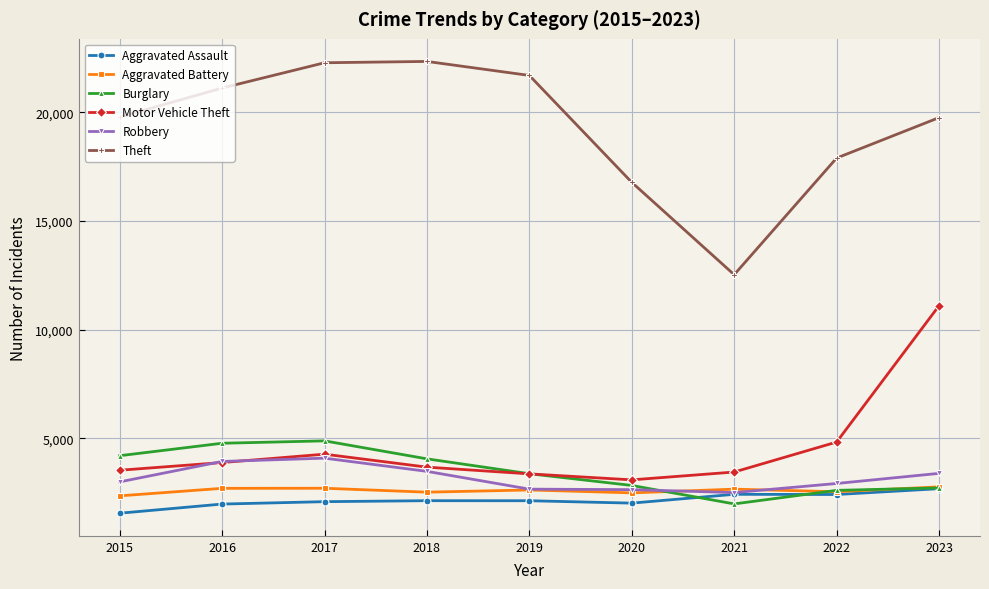

Which series has the largest range (max minus min)?

Theft